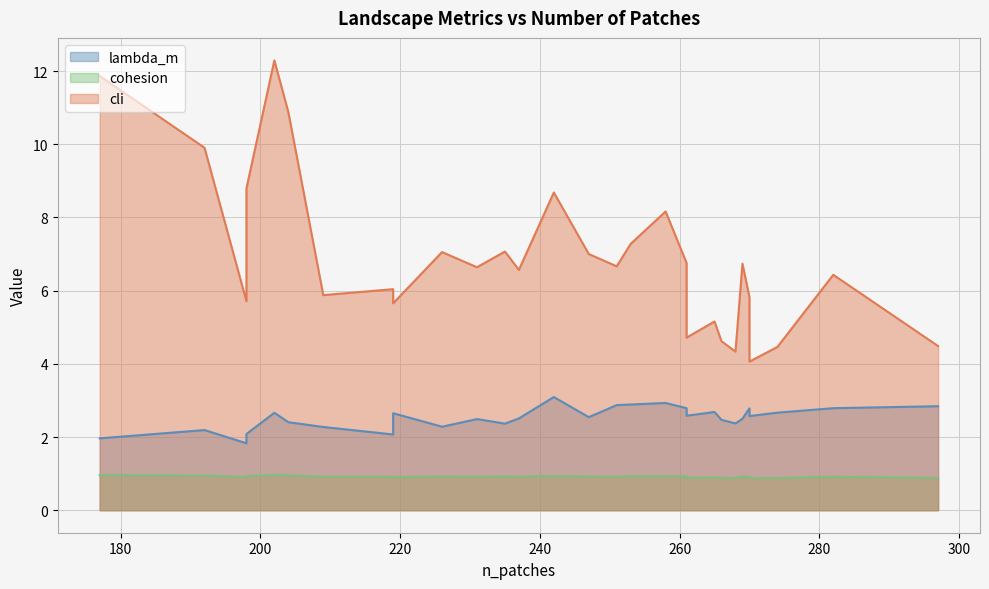

What is the sum of the cli values at 202 and 177?

24.2